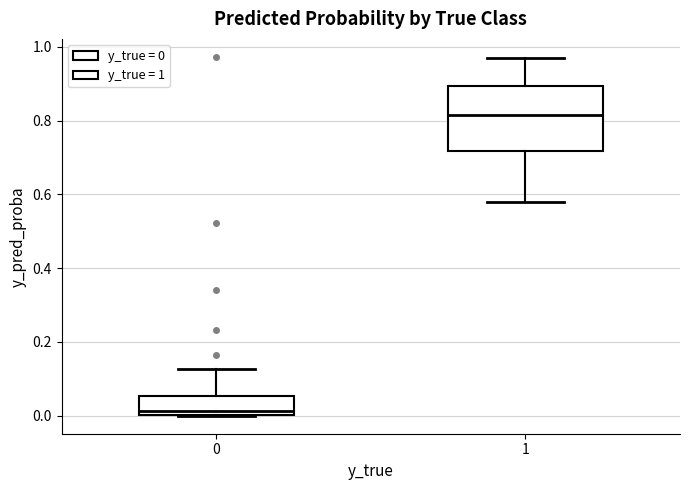

Which box is the tallest, from its lower edge to its upper edge?

1